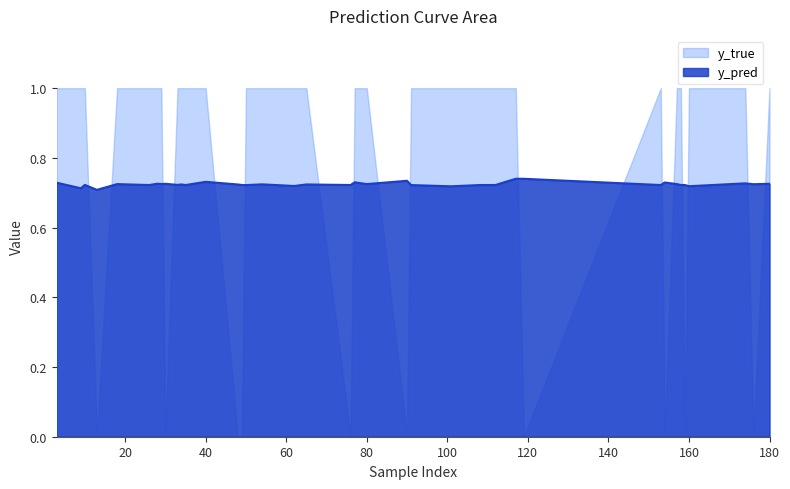

At 80, list the series in order from largest to smallest.

y_true, y_pred